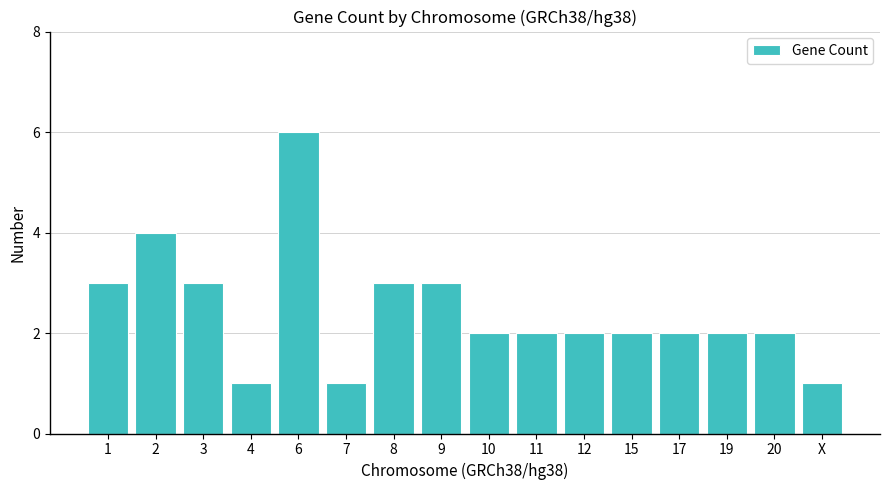

Reading left to right, transcribe all the data shown in this chart.

3	4	3	1	6	1	3	3	2	2	2	2	2	2	2	1